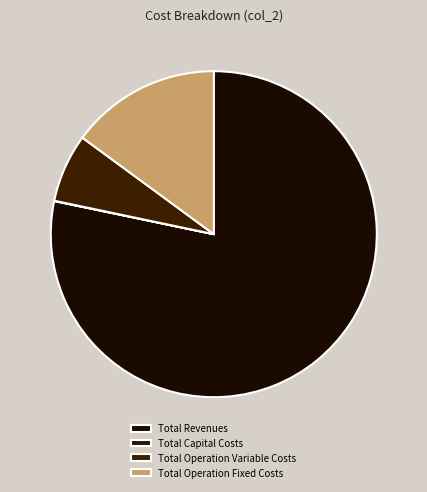

How many segments does this pie chart have?

4